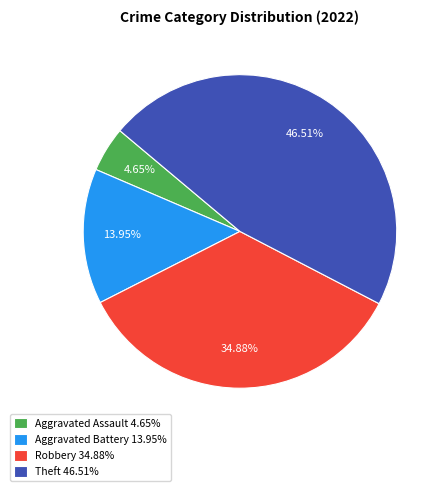

Count the number of slices in the pie.

4